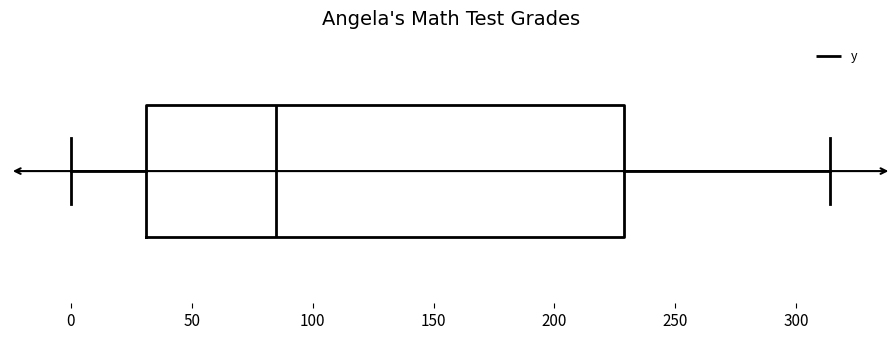

Where is the right edge of the box on the x-axis? The values are not printed on the chart, so give them approximately, as read against the axis.

230